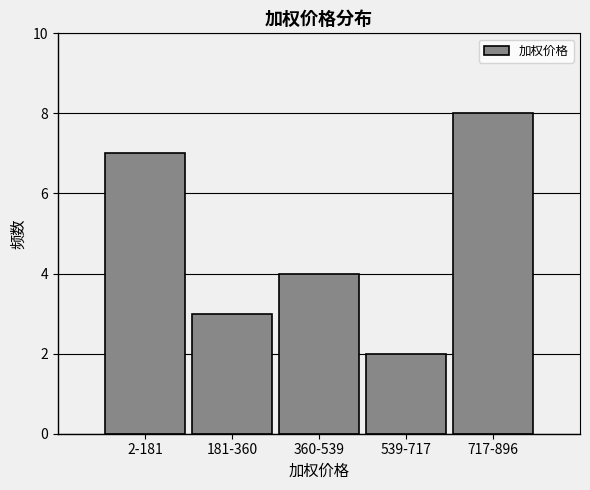

Reading left to right, list all the values displayed in this chart.

2-181=7	181-360=3	360-539=4	539-717=2	717-896=8